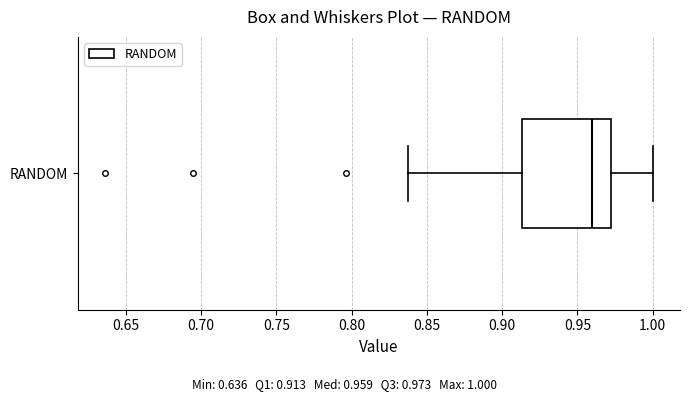

Read this box plot against the x-axis: the position of the median line, the range covered by the box, and the ends of both whiskers. The values are not printed on the chart, so give them approximately, as read against the axis.

median 0.960, box 0.915 to 0.975, whiskers 0.835 to 1.000